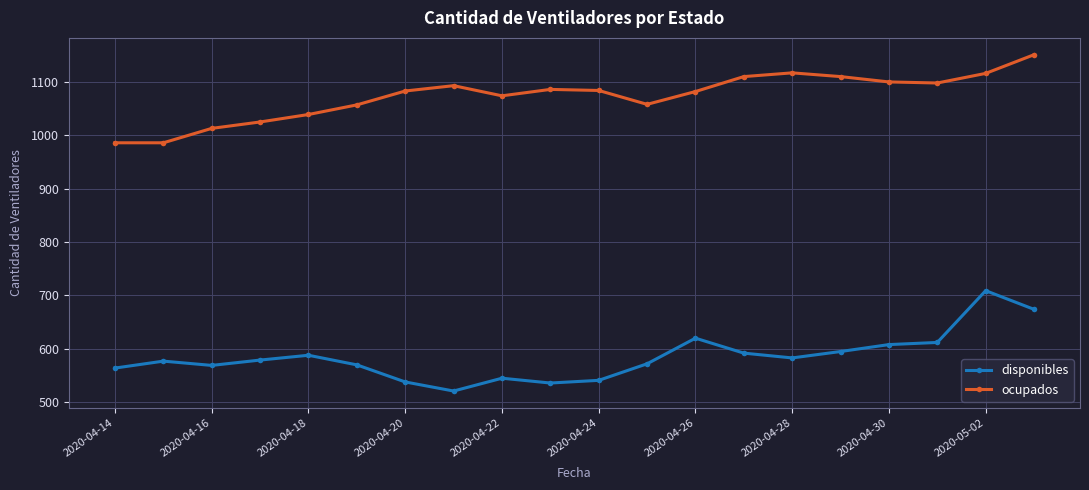

True or false: disponibles and ocupados intersect in this chart.

False